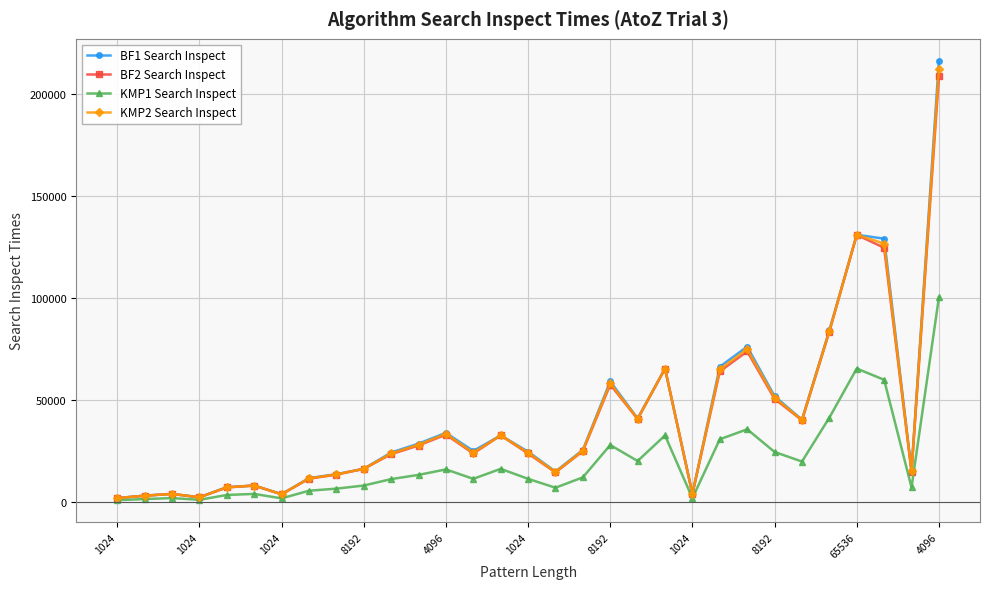

Which series has the largest range (max minus min)?

BF1 Search Inspect